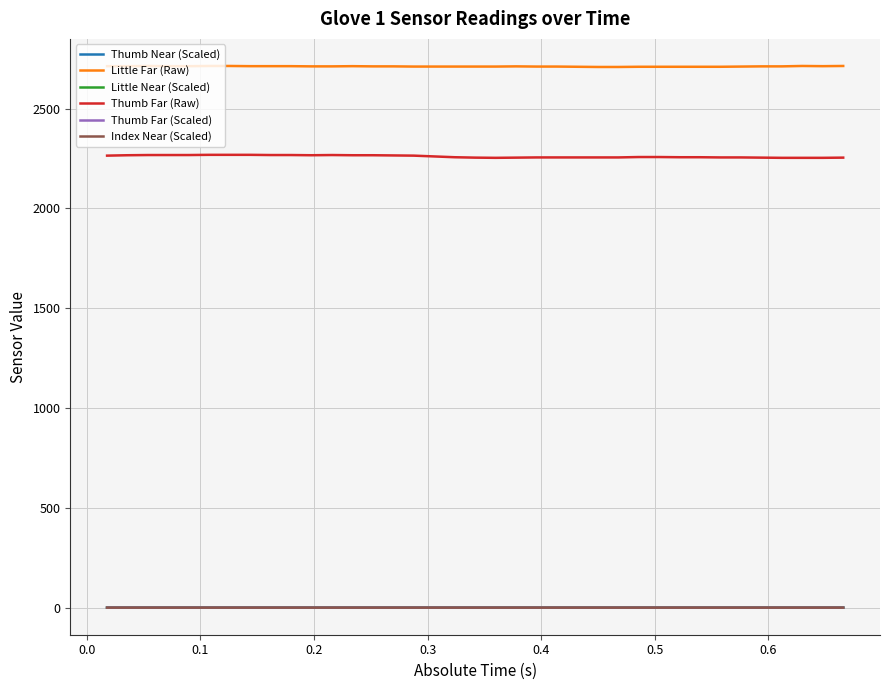

What is the maximum value shown in the chart?

2713.0